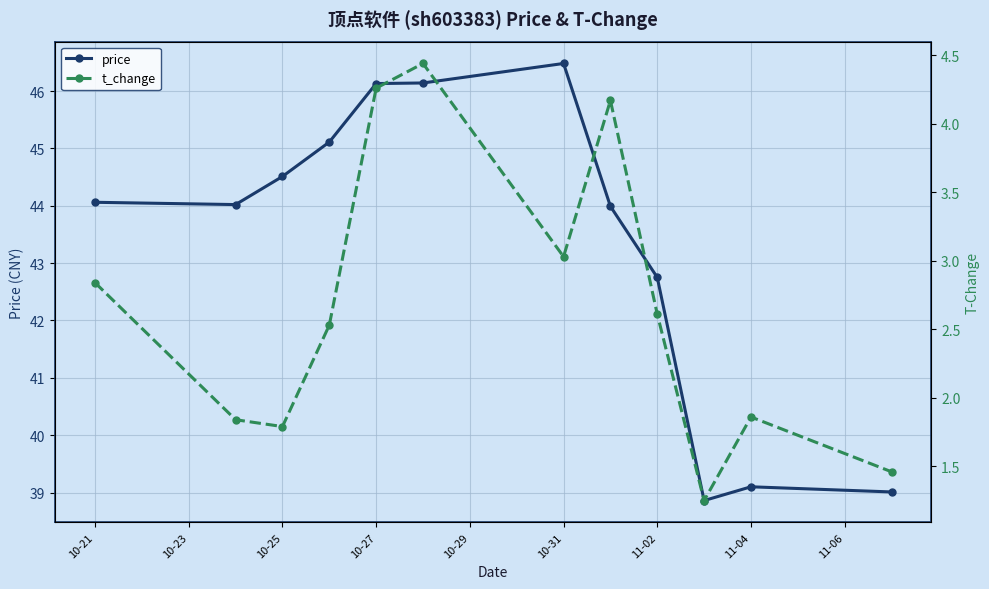

In price, how many points are lower than both neighbors (excluding endpoints)?

2